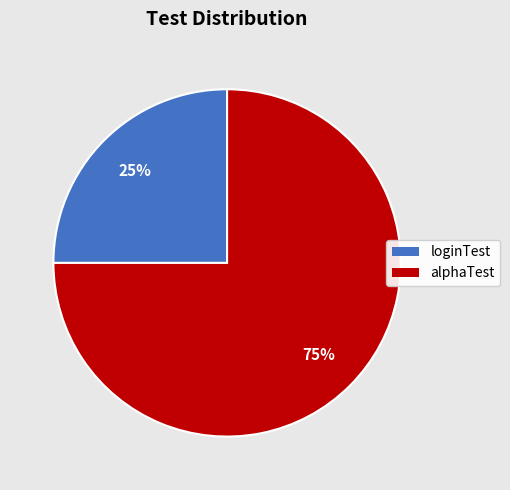

What is the largest slice in the pie chart?

alphaTest